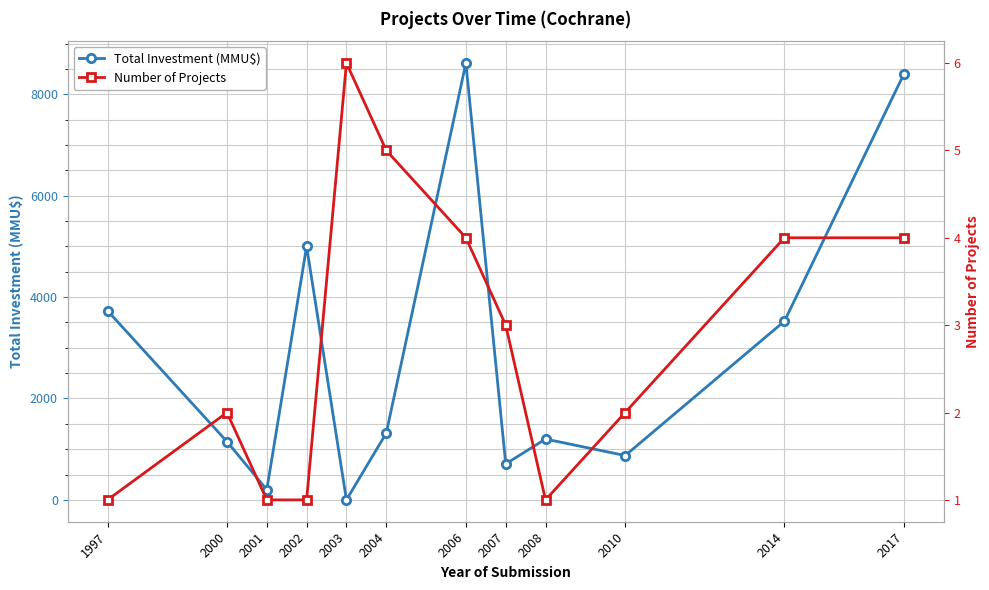

How many data points in Total Investment (MMU$) are less than 1316?

6